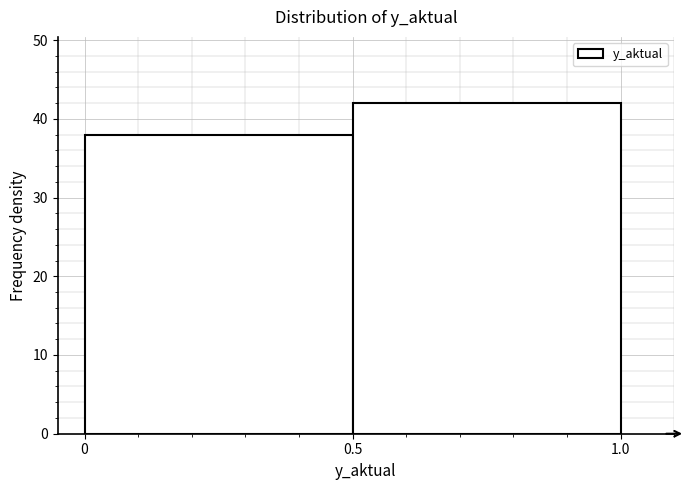

Reading left to right, list every bar in this chart as the range it spans on the x-axis followed by its height. The values are not printed on the chart, so give them approximately, as read against the axis.

0 to 0.5: 38
0.5 to 1.0: 42